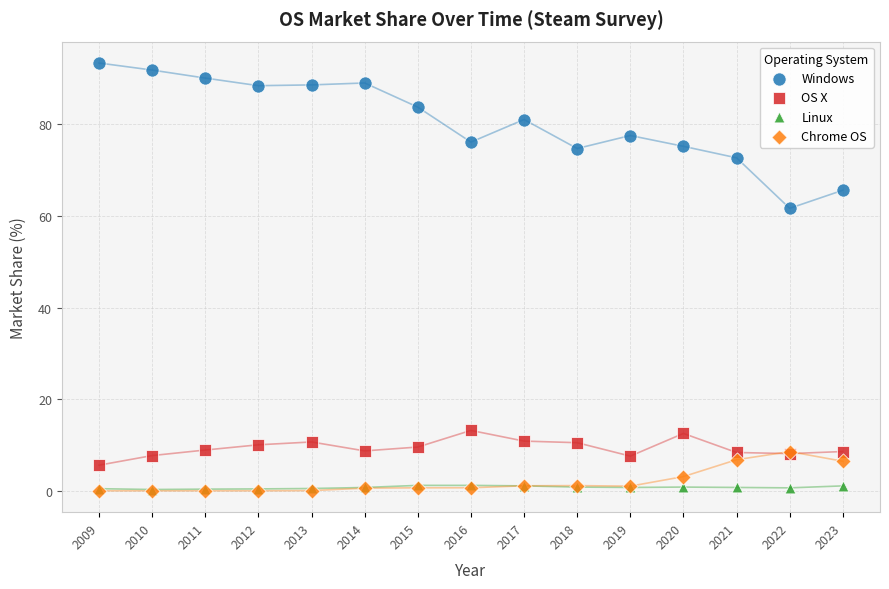

Which series contains the highest Y value?

Windows